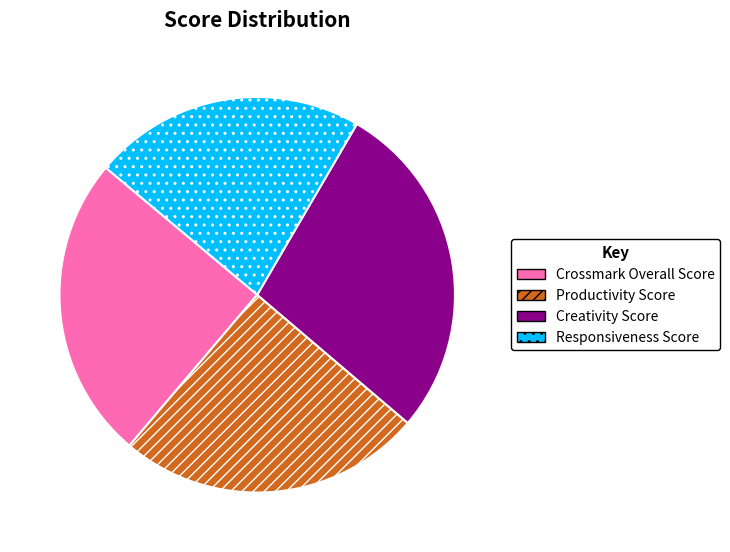

Which has a higher value, Creativity Score or Crossmark Overall Score?

Creativity Score